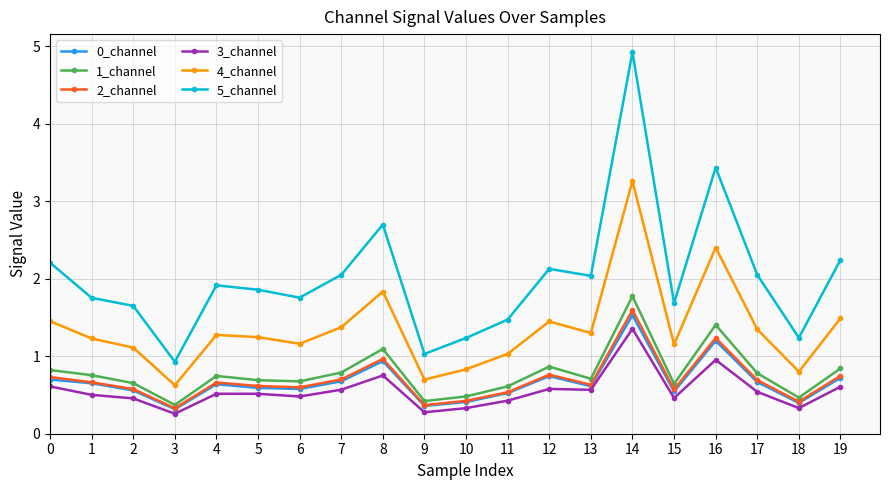

What is the difference between the highest and lowest values at 18?

0.9